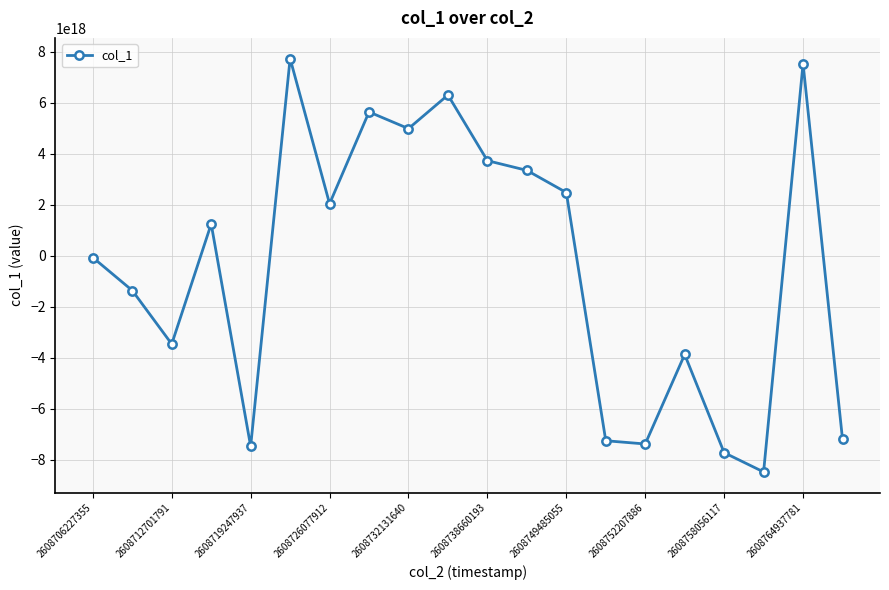

True or false: the data has more than 1 interior local peaks.

True